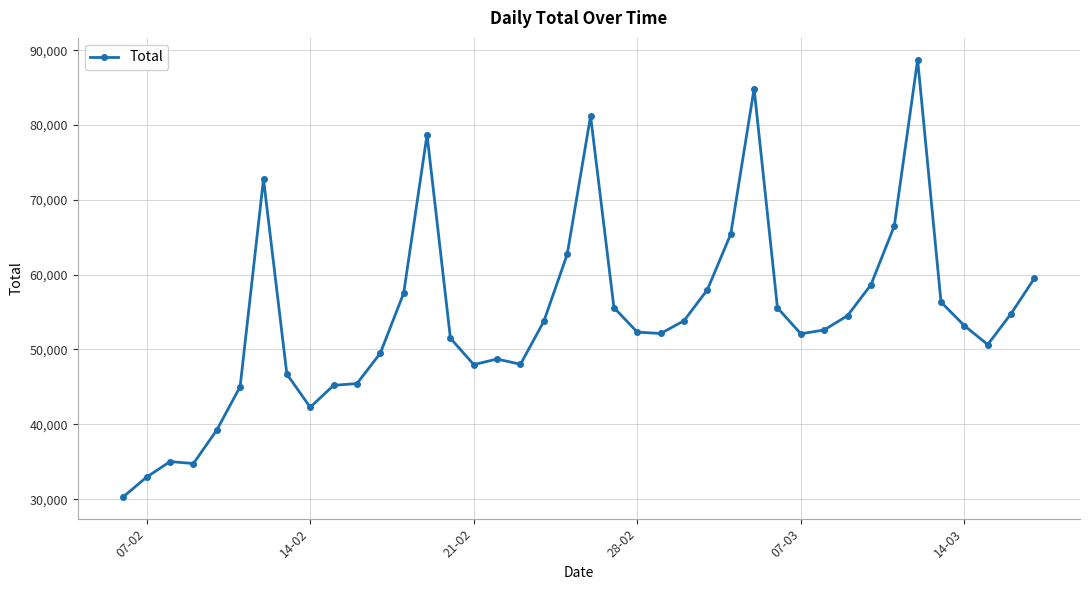

What is the average value?

54370